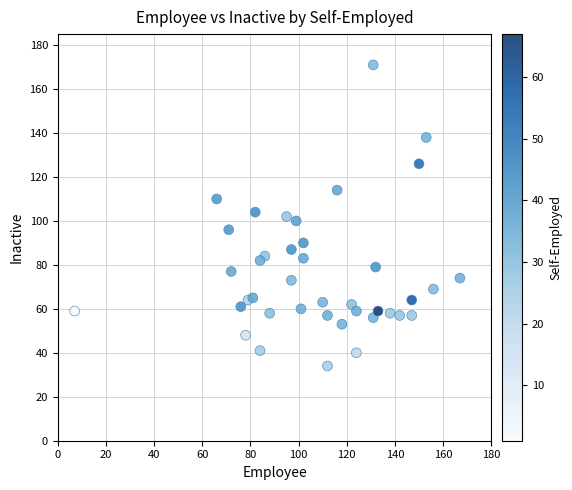

What is the range of X values (max minus min)?

160